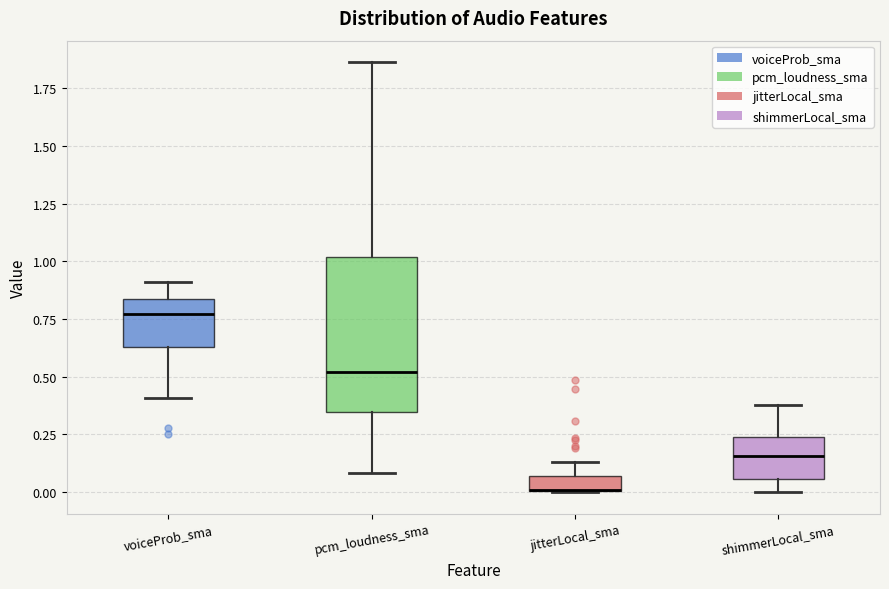

Which box is the tallest, from its lower edge to its upper edge?

pcm_loudness_sma